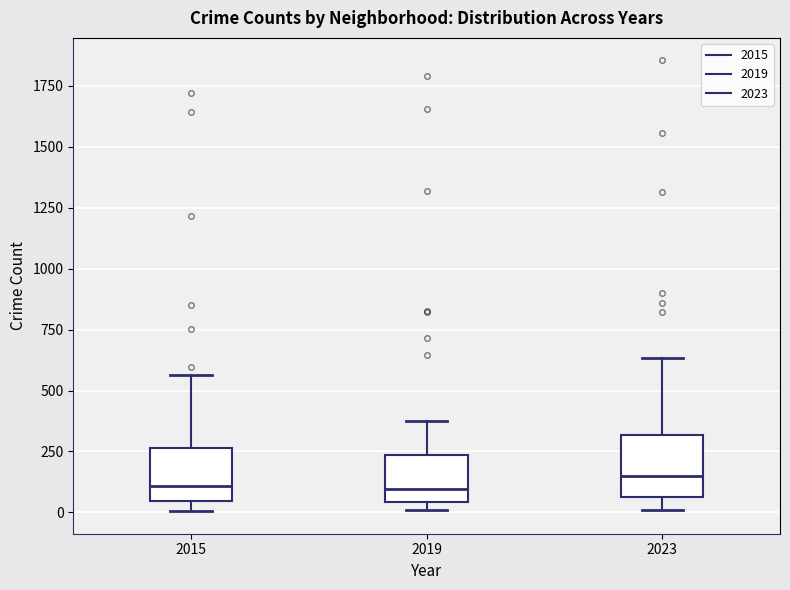

Reading left to right, read every box against the y-axis: the position of its median line, the range the box covers, and the ends of its whiskers. The values are not printed on the chart, so give them approximately, as read against the axis.

2015: median 100, box 50 to 250, whiskers 0 to 550
2019: median 100, box 50 to 250, whiskers 0 to 400
2023: median 150, box 50 to 300, whiskers 0 to 650